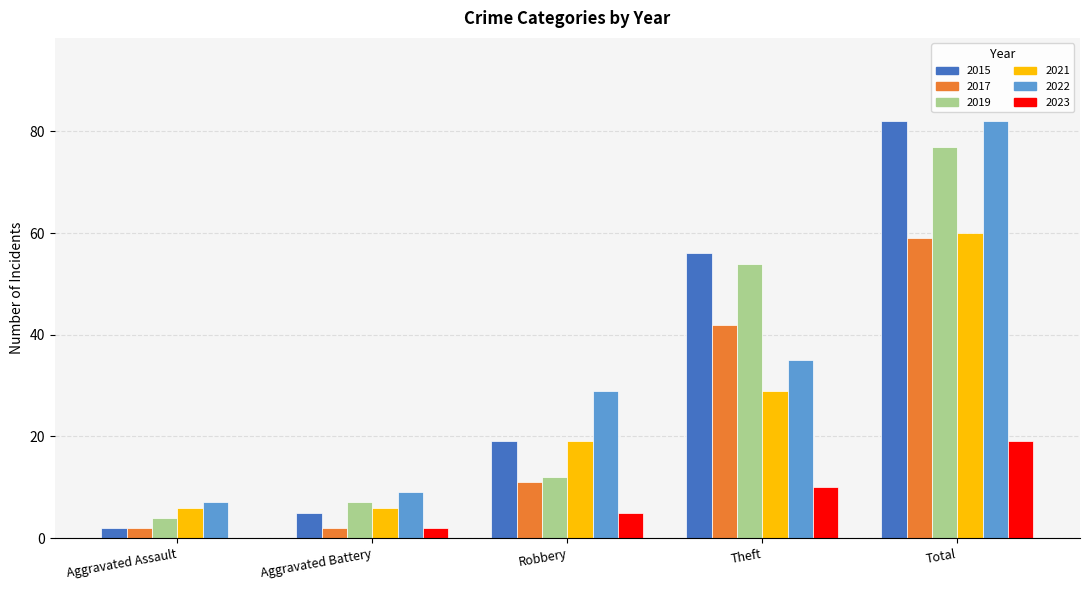

At which label is 2022 closest to 44?

Theft